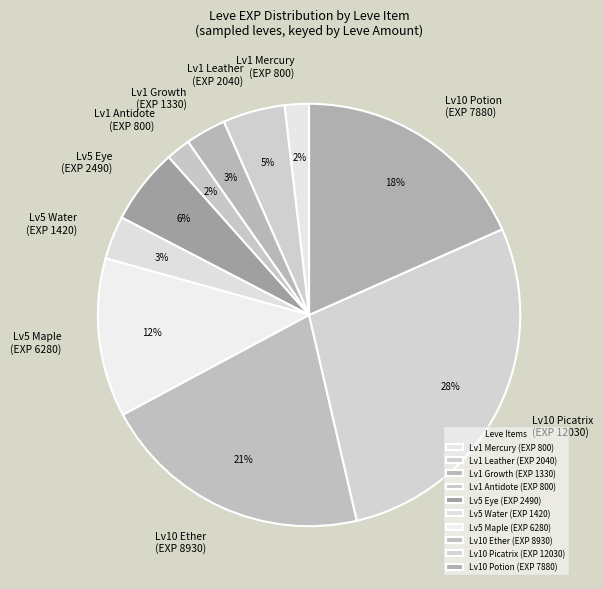

Count the number of slices in the pie.

10